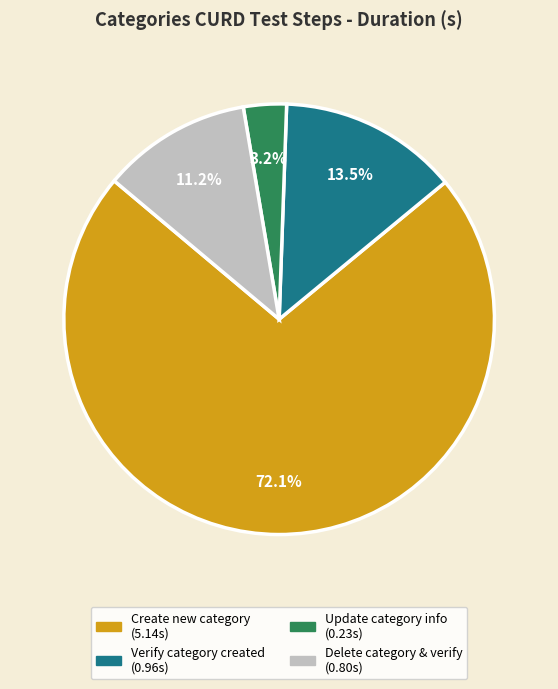

Is there any slice that represents more than half of the pie?

Yes